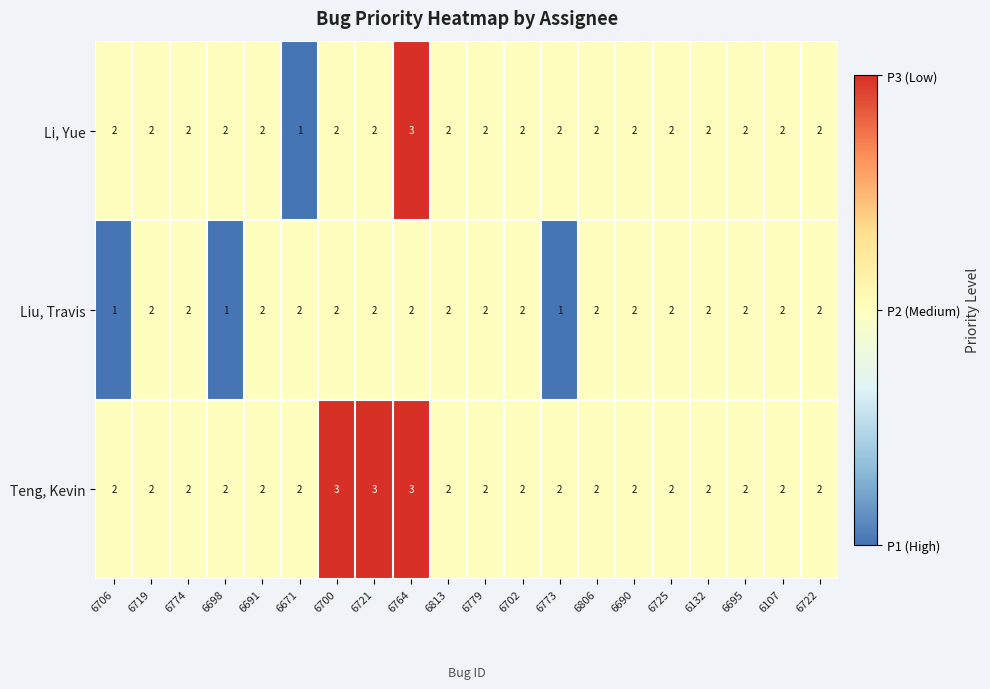

What is the total value across all series at 6691?

6